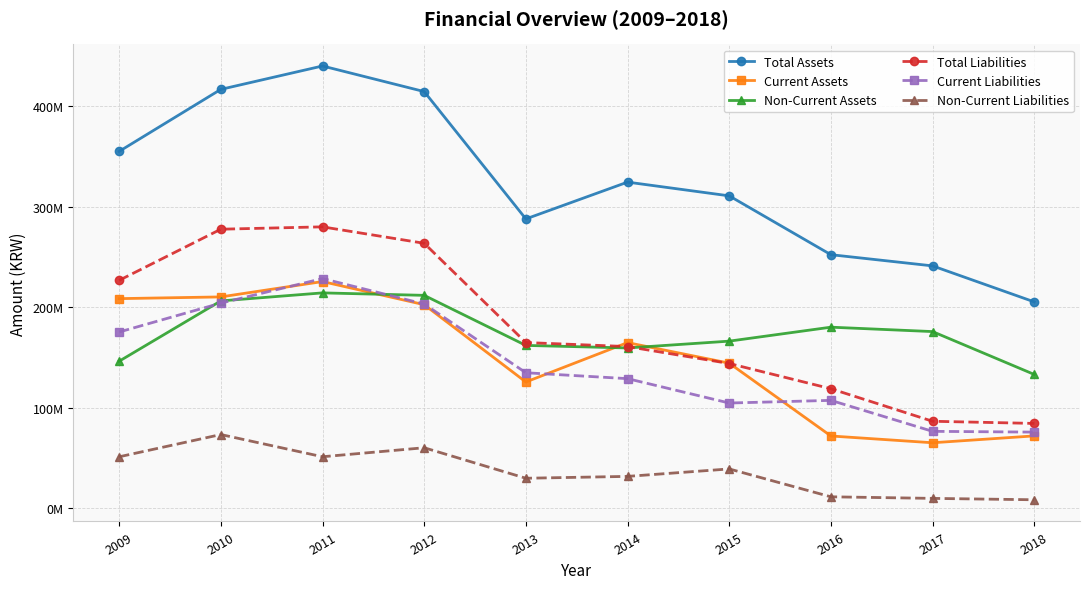

What is the minimum value shown in the chart?

8640555